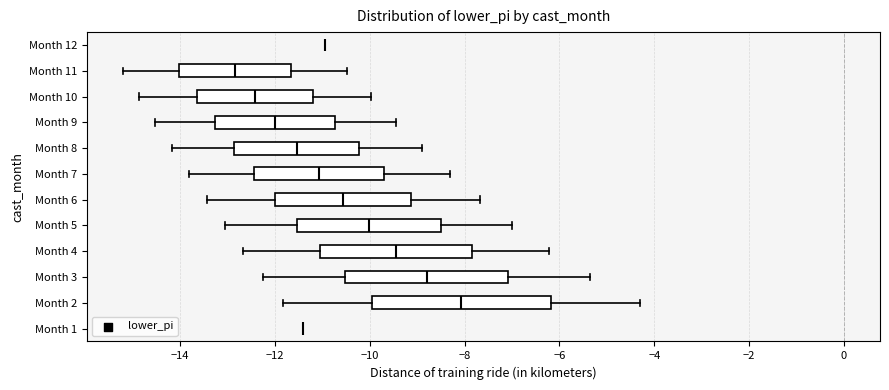

Reading bottom to top, read every box against the x-axis: the position of its median line, the range the box covers, and the ends of its whiskers. The values are not printed on the chart, so give them approximately, as read against the axis.

Month 1: box collapsed to a line at -11.4, whiskers -11.4 to -11.4
Month 2: median -8.0, box -10.0 to -6.2, whiskers -11.8 to -4.2
Month 3: median -8.8, box -10.6 to -7.0, whiskers -12.2 to -5.4
Month 4: median -9.4, box -11.0 to -7.8, whiskers -12.6 to -6.2
Month 5: median -10.0, box -11.6 to -8.6, whiskers -13.0 to -7.0
Month 6: median -10.6, box -12.0 to -9.2, whiskers -13.4 to -7.6
Month 7: median -11.0, box -12.4 to -9.6, whiskers -13.8 to -8.4
Month 8: median -11.6, box -12.8 to -10.2, whiskers -14.2 to -9.0
Month 9: median -12.0, box -13.2 to -10.8, whiskers -14.6 to -9.4
Month 10: median -12.4, box -13.6 to -11.2, whiskers -14.8 to -10.0
Month 11: median -12.8, box -14.0 to -11.6, whiskers -15.2 to -10.4
Month 12: box collapsed to a line at -11.0, whiskers -11.0 to -11.0